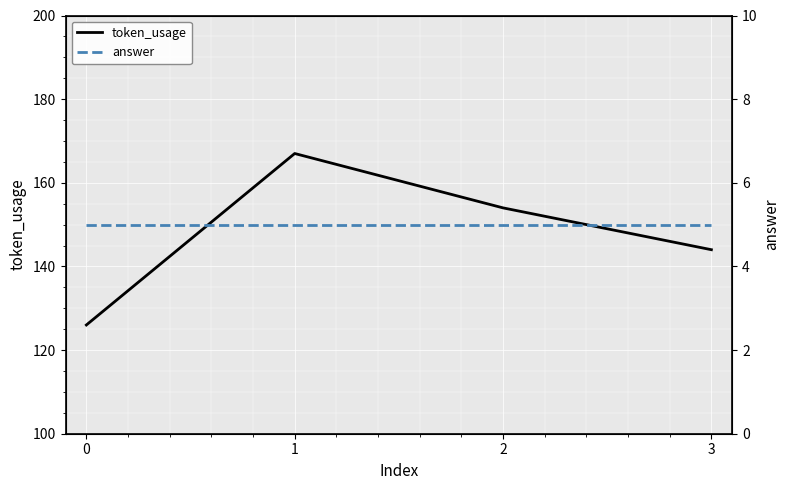

True or false: answer and token_usage cross at least once.

False